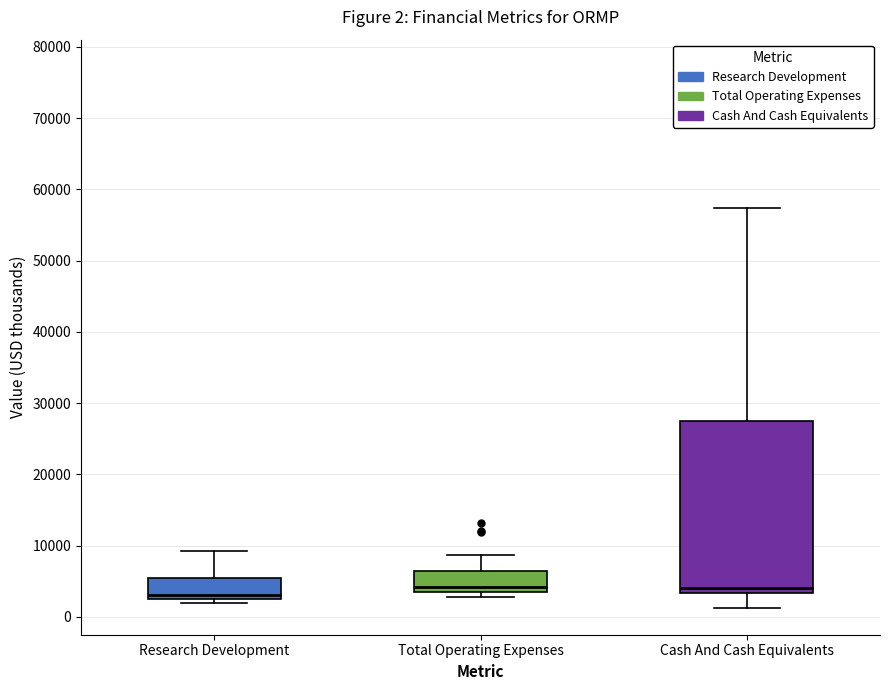

Which box is the tallest, from its lower edge to its upper edge?

Cash And Cash Equivalents